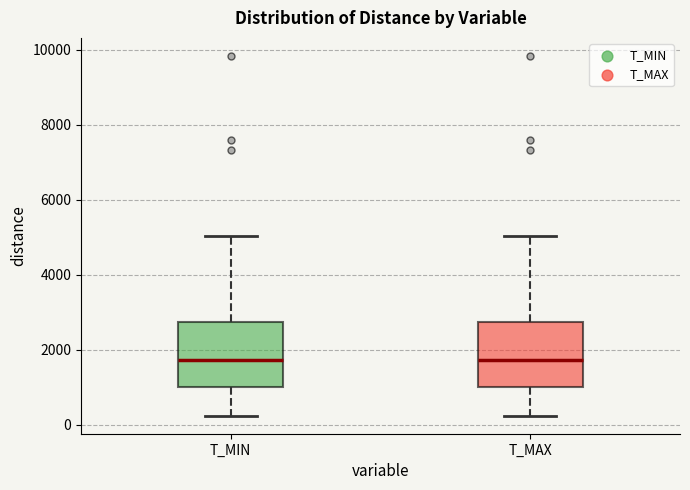

Where is the upper edge of the box for T_MIN on the y-axis? The values are not printed on the chart, so give them approximately, as read against the axis.

2800